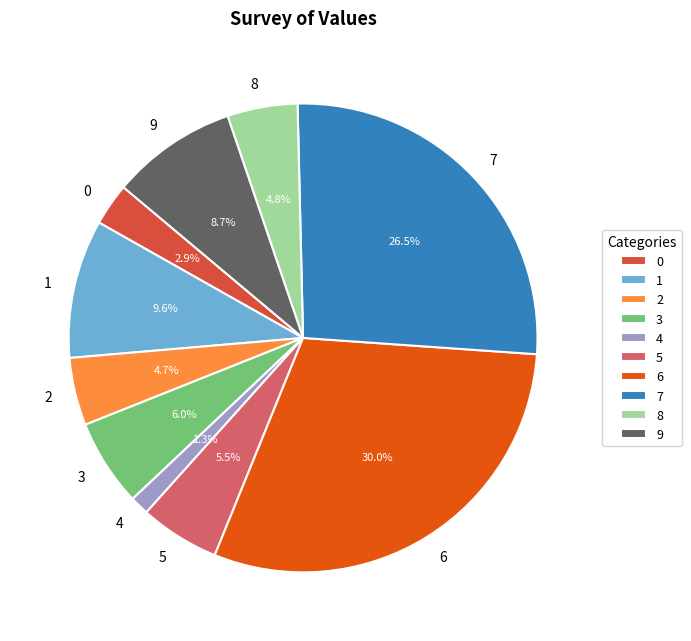

To the nearest percent, what is the difference between the largest and smallest slice percentages?

29%